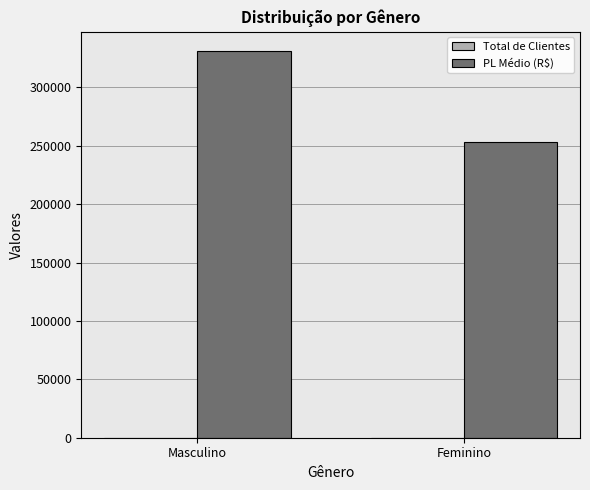

What is the total value across all series at Masculino?

331142.7